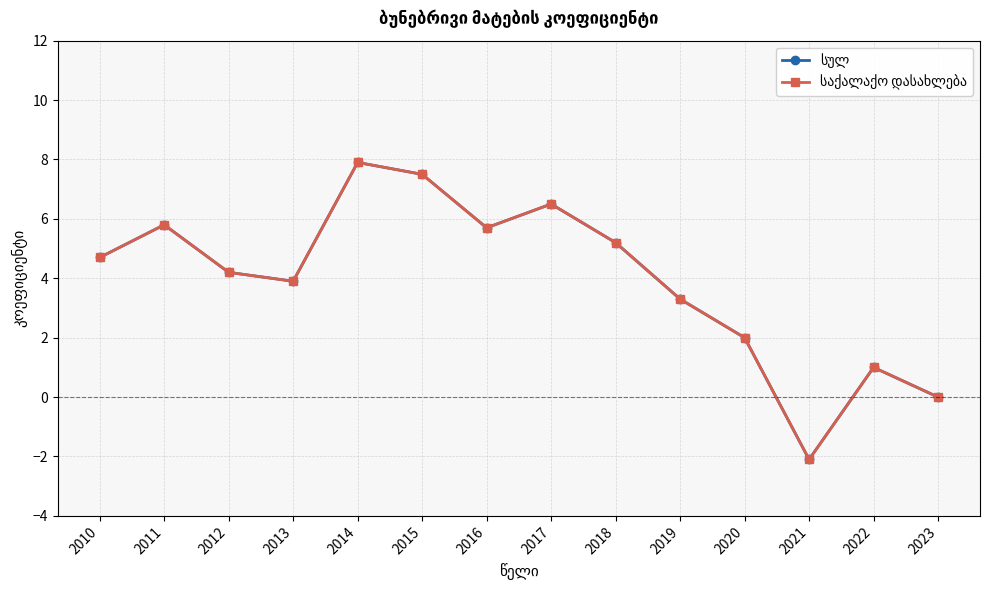

The სულ series shows 7.9 at 2014. True or false?

True